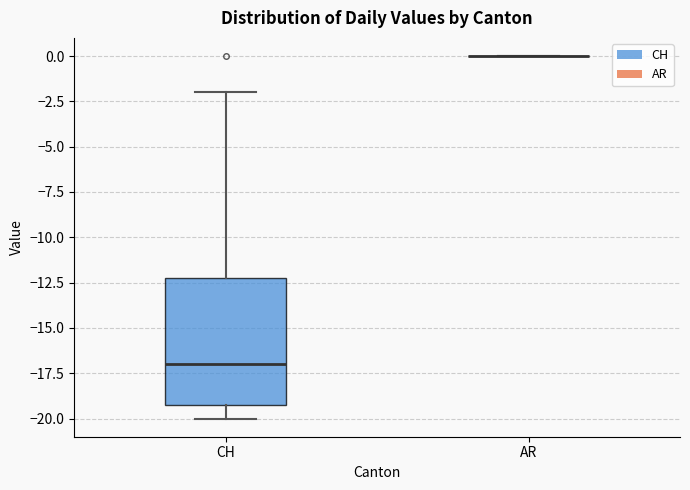

Comparing the boxes themselves (not the whiskers), which one is the tallest?

CH